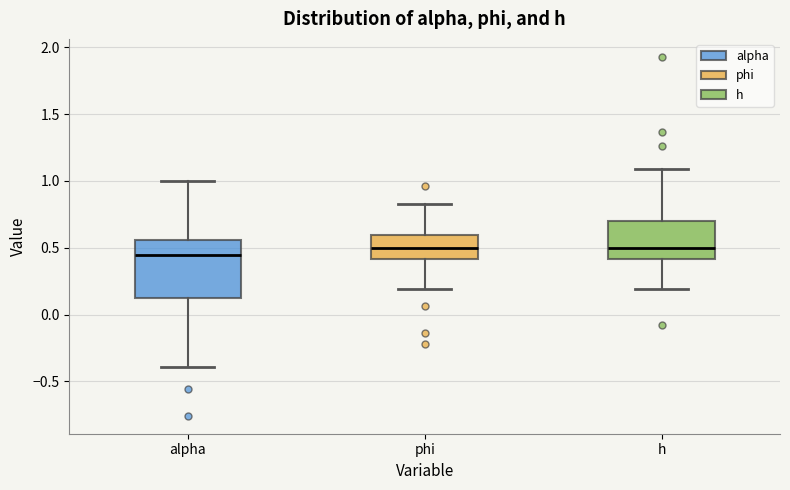

Reading left to right, transcribe this box plot: for each box, give where its median line is, the range the box spans, and where its two whiskers end, as read against the y-axis. The values are not printed on the chart, so give them approximately, as read against the axis.

alpha: median 0.45, box 0.10 to 0.55, whiskers -0.40 to 1.00
phi: median 0.50, box 0.40 to 0.60, whiskers 0.20 to 0.85
h: median 0.50, box 0.40 to 0.70, whiskers 0.20 to 1.10